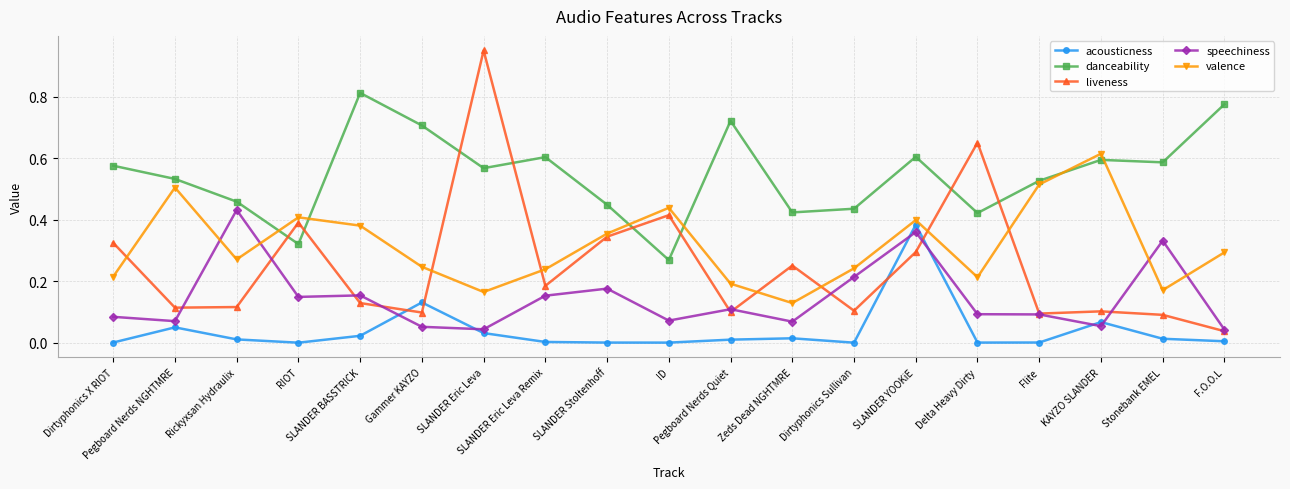

True or false: speechiness and danceability cross at least once.

False